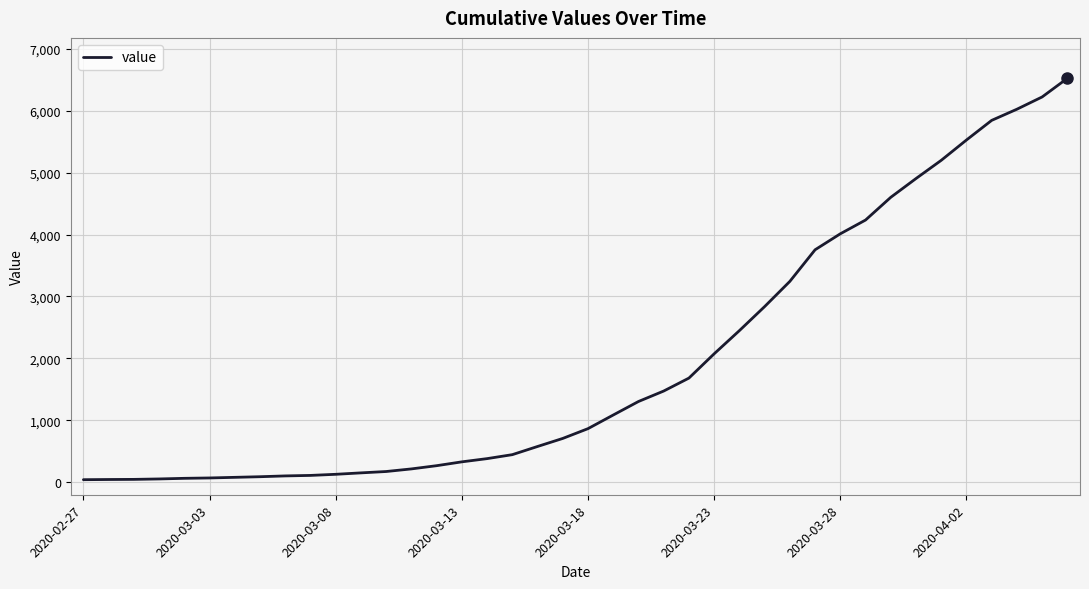

What is the difference between the maximum and minimum values?

6479